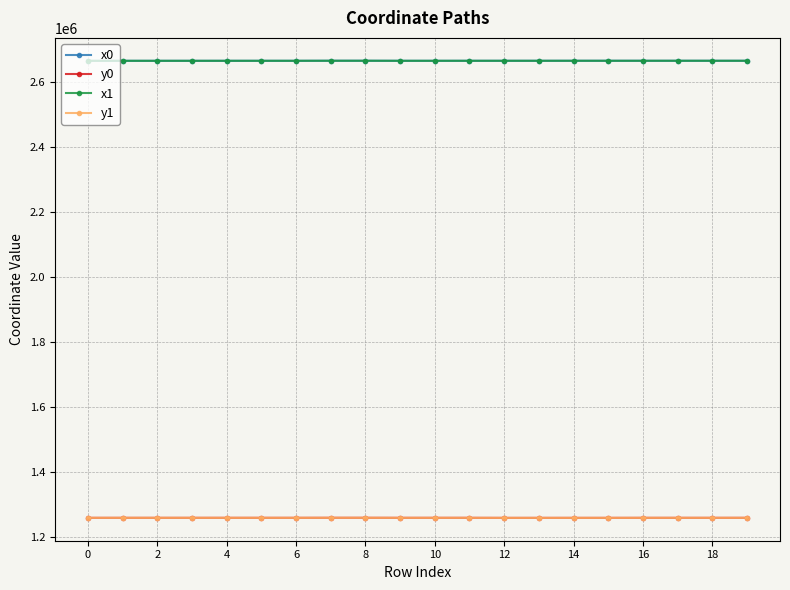

How many values in the x1 series exceed 2664581?

10